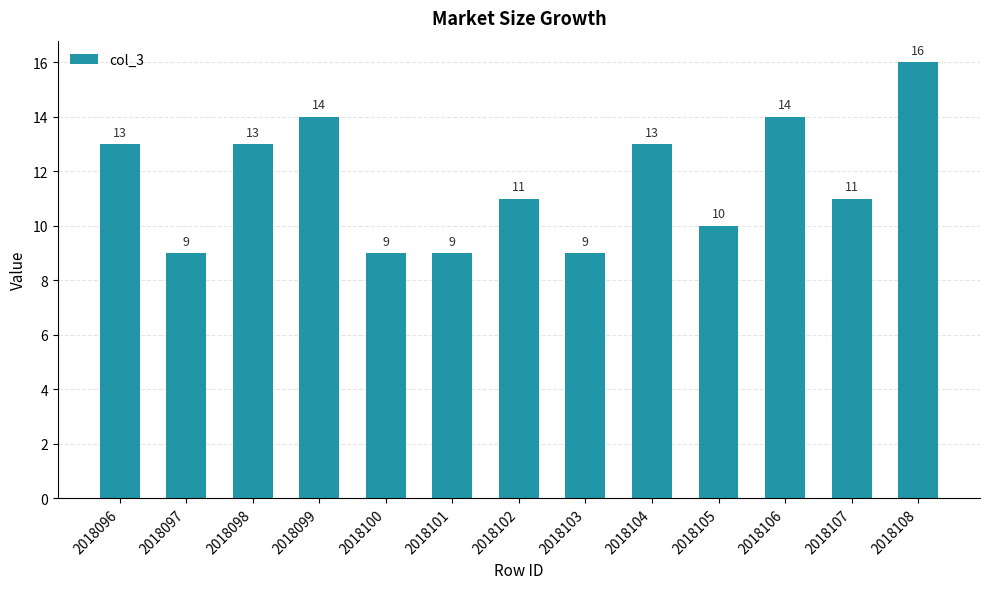

Reading left to right, what are all the values shown in this chart?

13	9	13	14	9	9	11	9	13	10	14	11	16